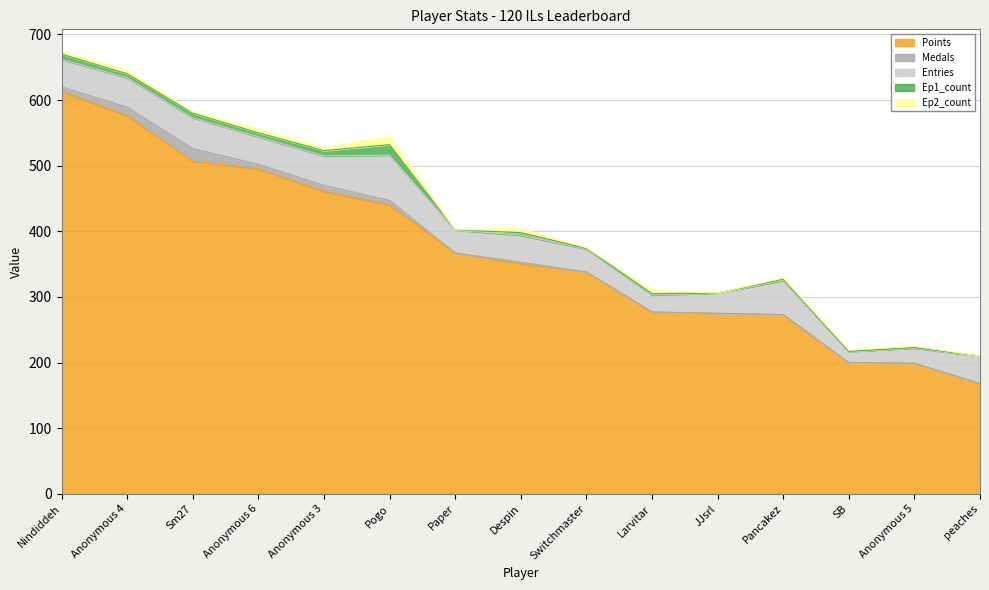

What is the approximate value of Points at Nindiddeh, to the nearest 5?

615